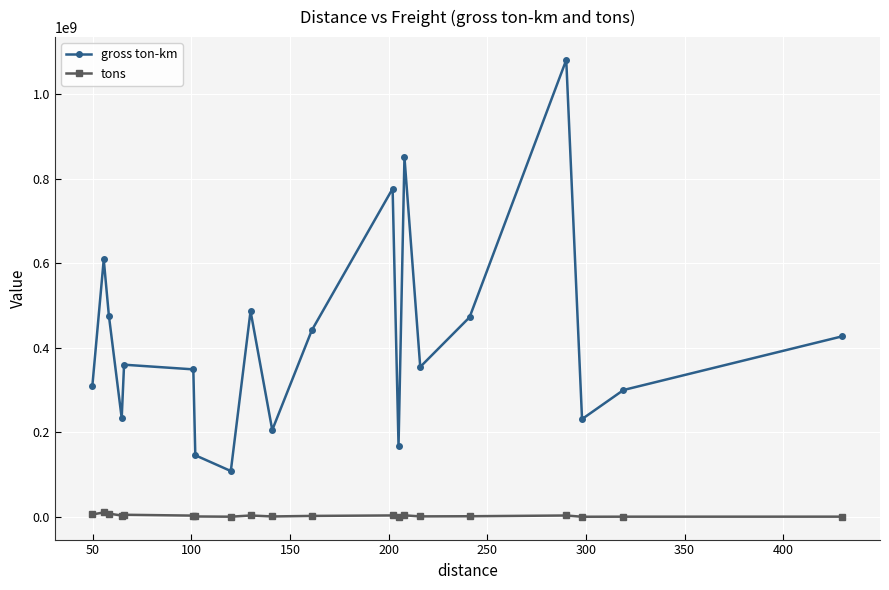

True or false: gross ton-km has more than 0 points higher than both neighbors.

True